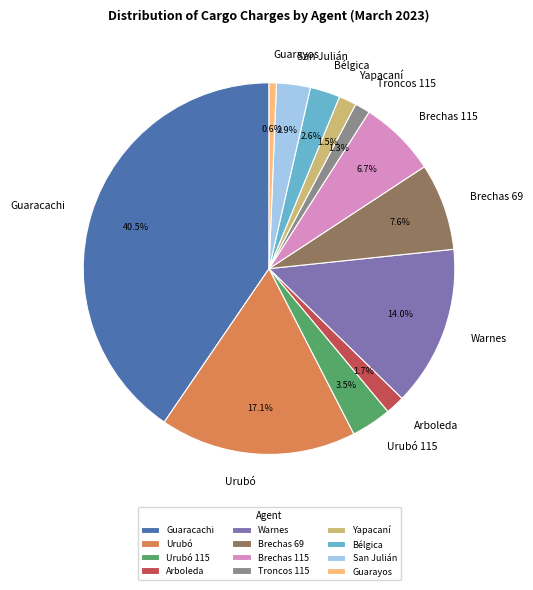

What percentage is NOT represented by Arboleda?

98.3%